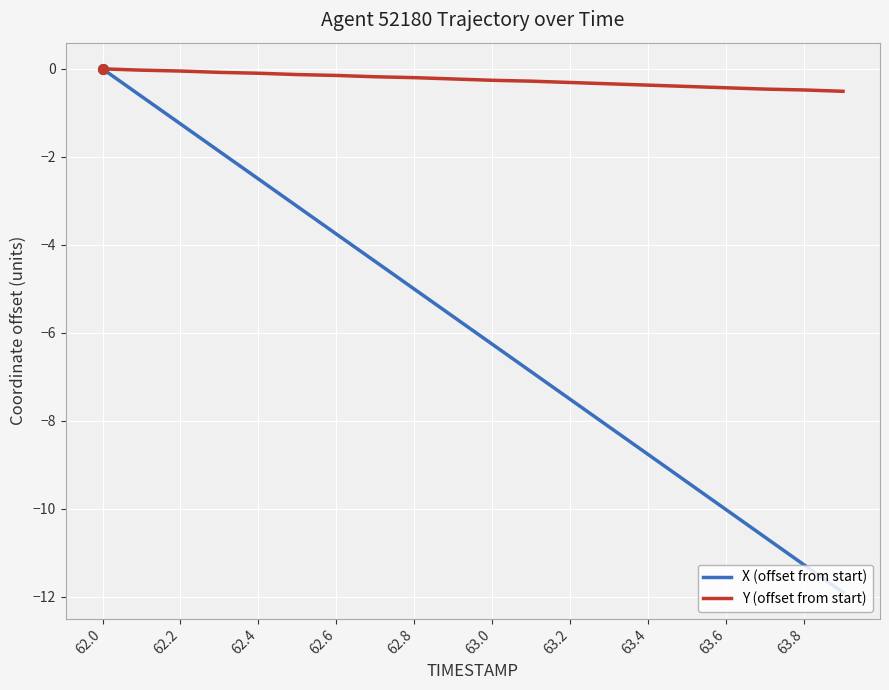

What is the minimum value for Y (offset from start)?

-0.5